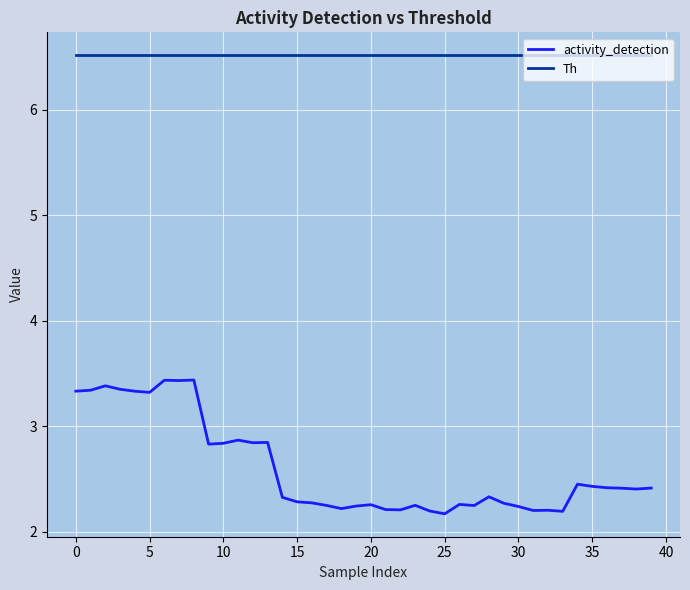

What is the greatest value displayed?

6.5